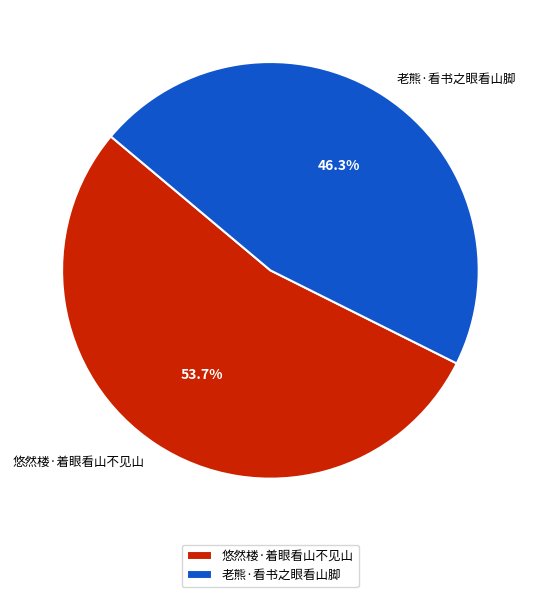

To the nearest percent, what portion does 悠然楼·着眼看山不见山 represent?

54%